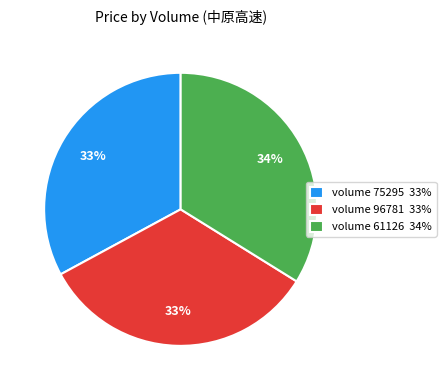

How many slices are in this pie chart?

3